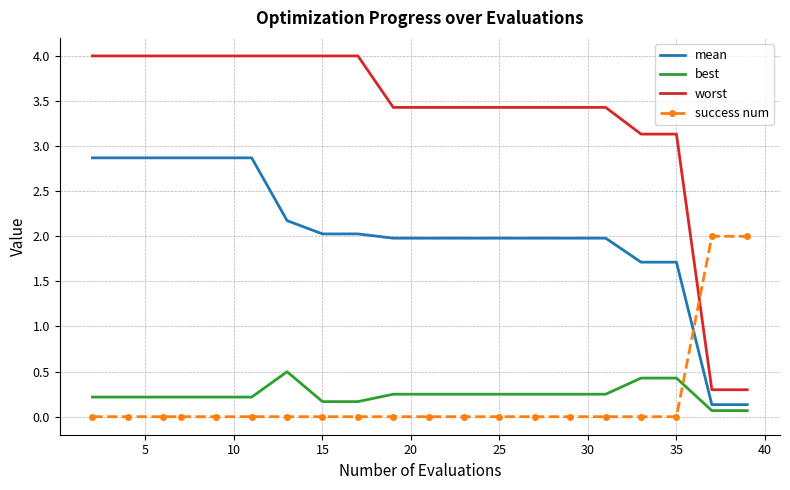

Which series has the largest total across all categories?

worst